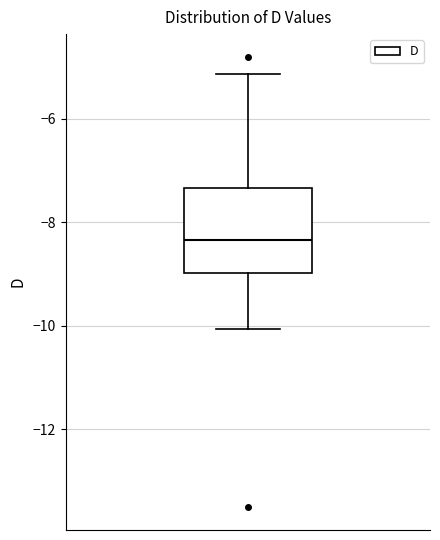

Read this box plot against the y-axis: the position of the median line, the range covered by the box, and the ends of both whiskers. The values are not printed on the chart, so give them approximately, as read against the axis.

median -8.4, box -9.0 to -7.4, whiskers -10.0 to -5.2